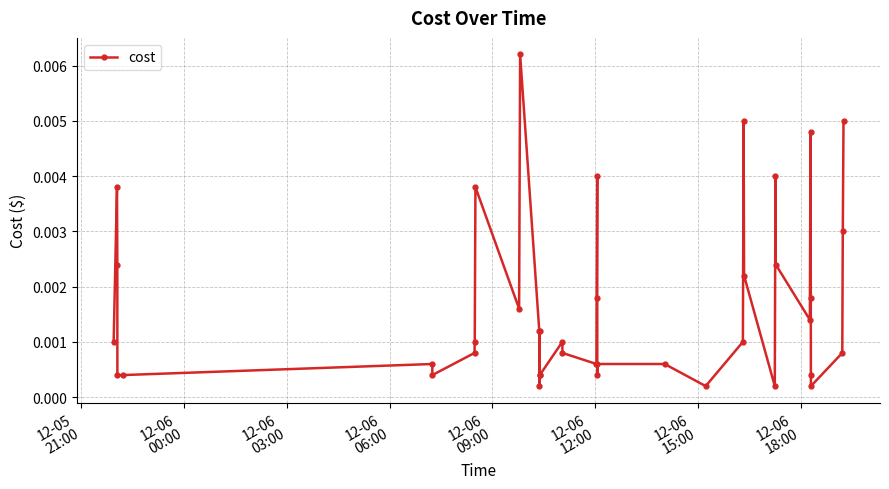

True or false: there are more than 0 points higher than both neighbors.

True